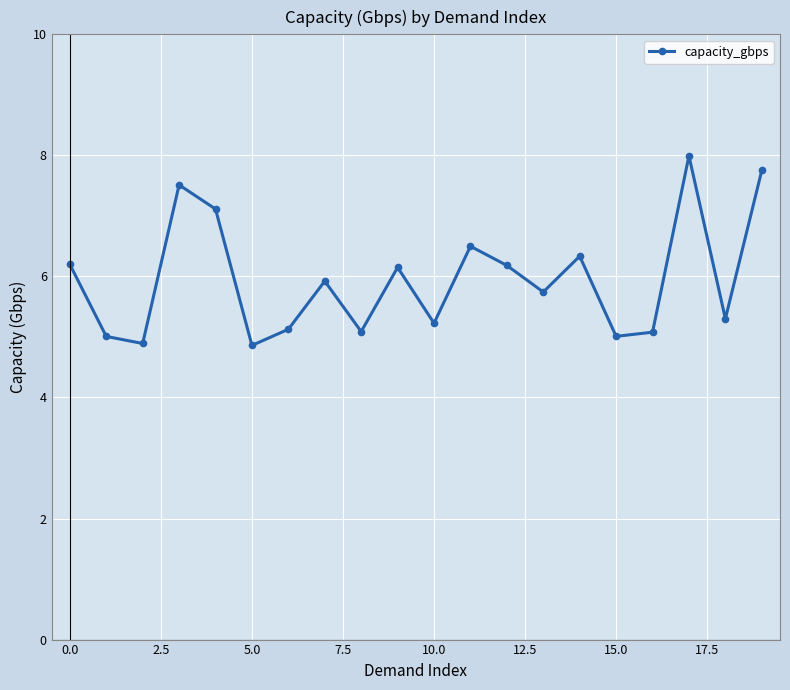

True or false: the data has more than 0 interior local peaks.

True